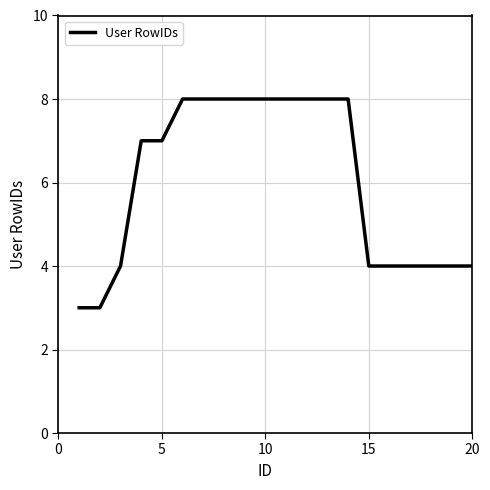

What is the maximum value shown in the chart?

8